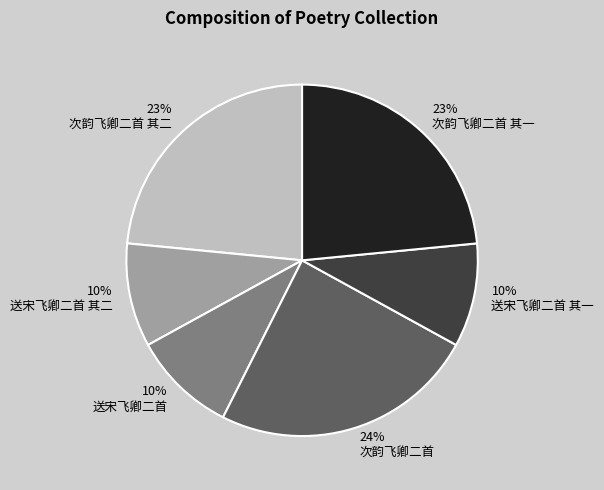

Which slice is the largest?

次韵飞卿二首